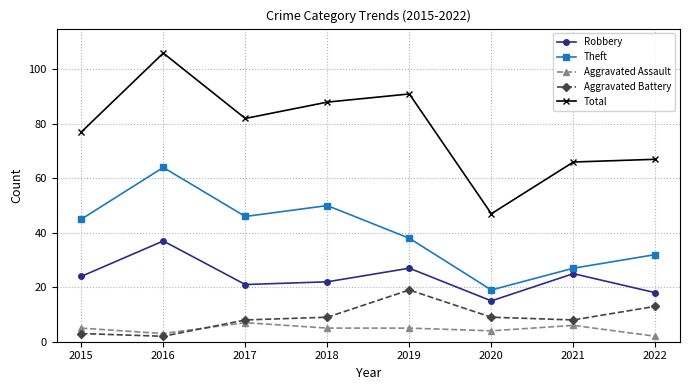

How many data points in Theft are less than 45?

4